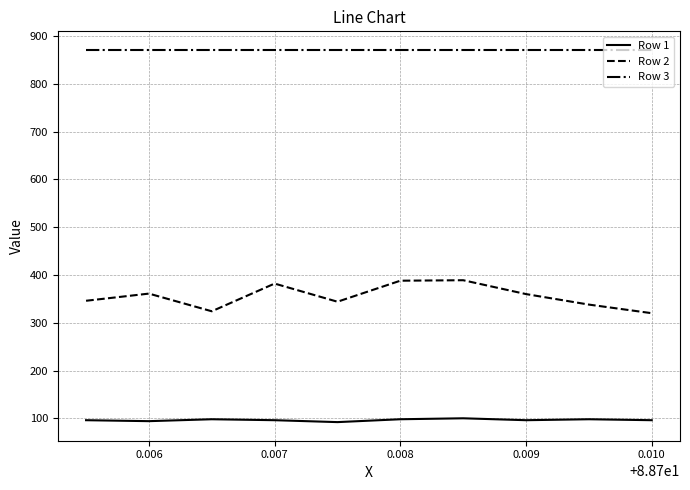

Which series has the largest range (max minus min)?

Row 2